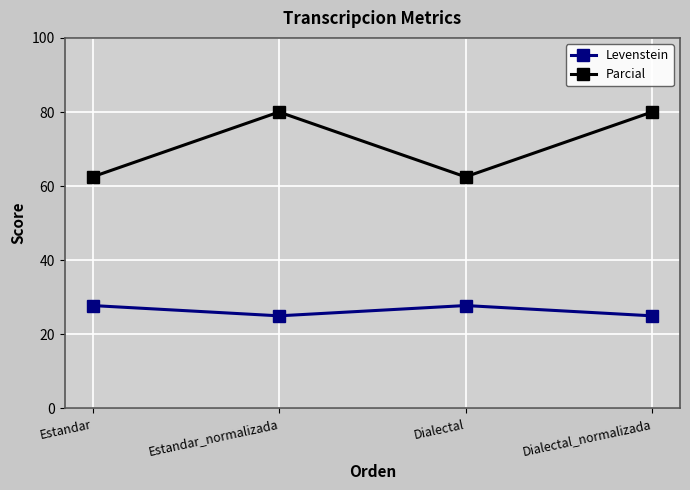

The value of Levenstein at Dialectal is 27.8. True or false?

True